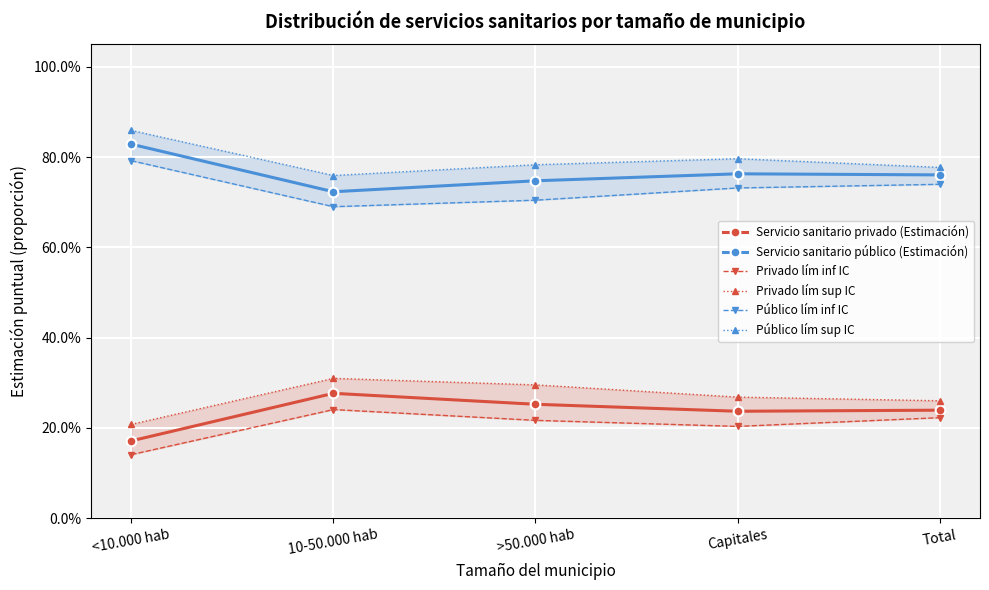

What is the label of the 1st point from the right?

Total